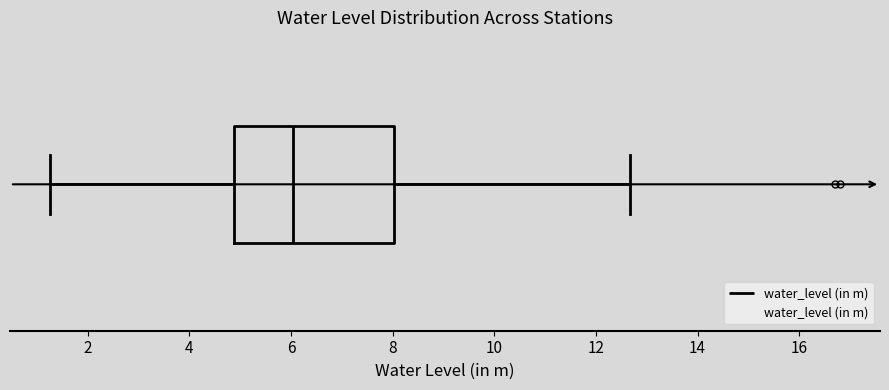

Read this box plot against the x-axis: the position of the median line, the range covered by the box, and the ends of both whiskers. The values are not printed on the chart, so give them approximately, as read against the axis.

median 6.0, box 4.8 to 8.0, whiskers 1.2 to 12.6